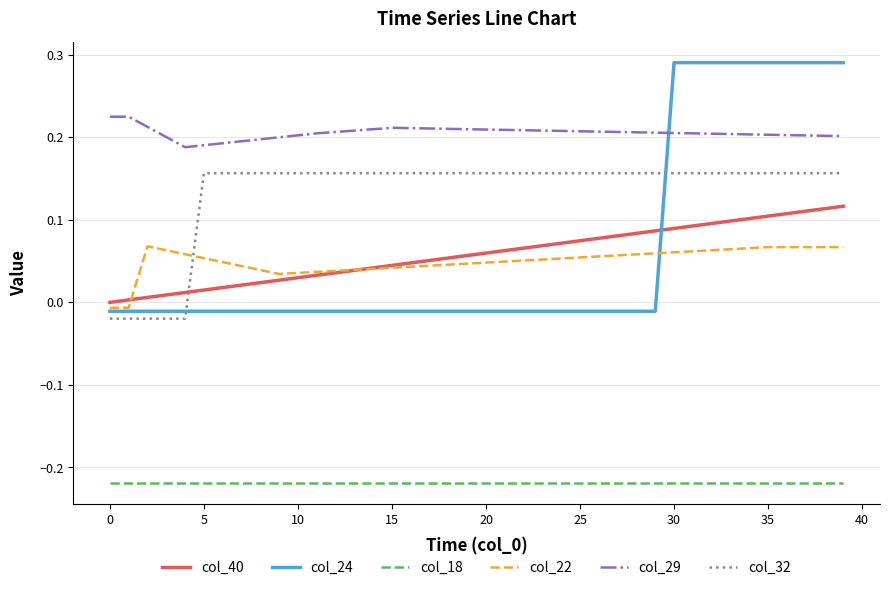

True or false: col_24 and col_18 cross at least once.

False